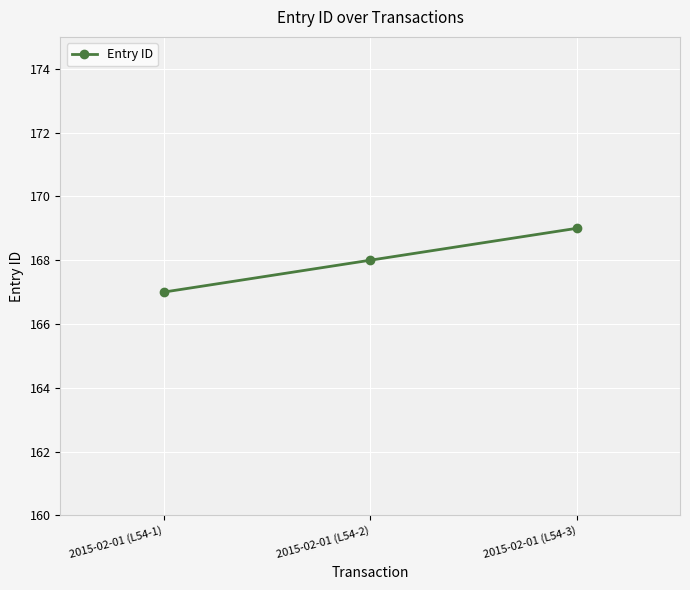

What is the label of the 3rd point from the left?

2015-02-01 (L54-3)